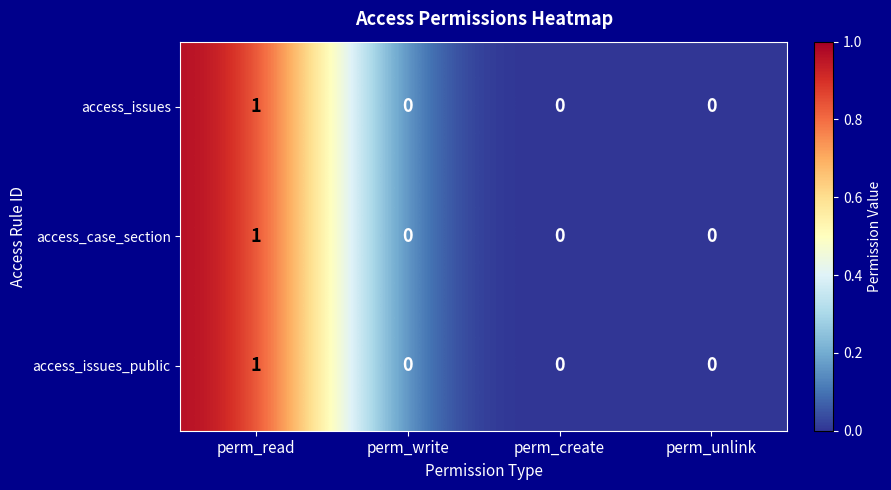

At which category does the chart reach its peak across all series?

perm_read